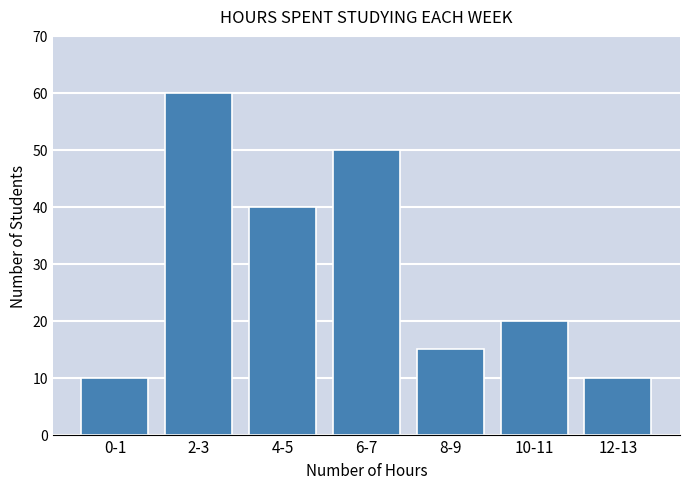

Reading left to right, extract all data points from this chart.

10	60	40	50	15	20	10